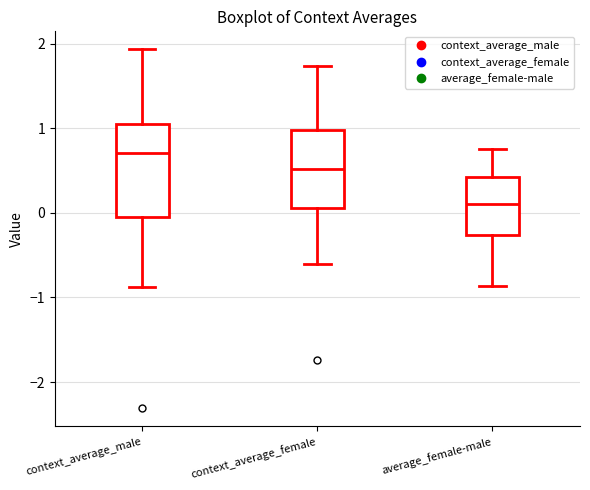

Where does the lower whisker of the box for average_female-male end on the y-axis? The values are not printed on the chart, so give them approximately, as read against the axis.

-0.9